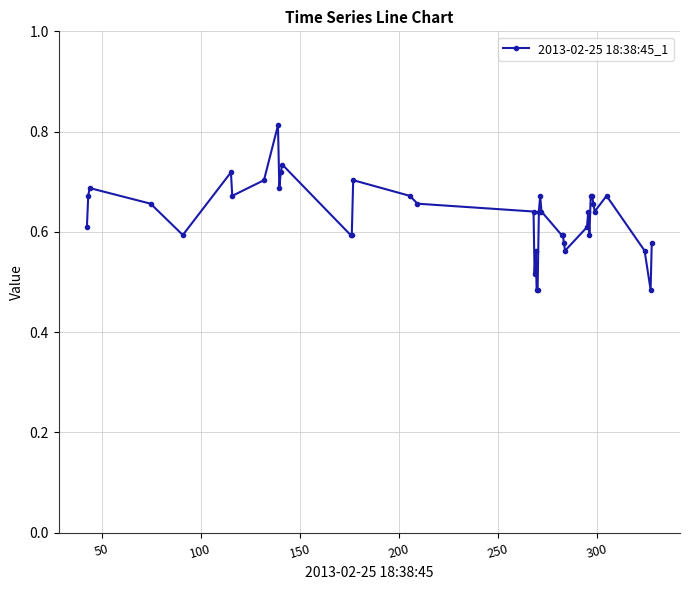

What is the sum of all values?

25.2